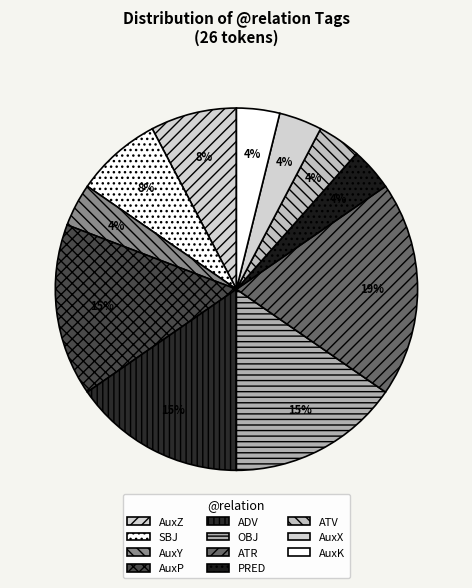

How many segments does this pie chart have?

11